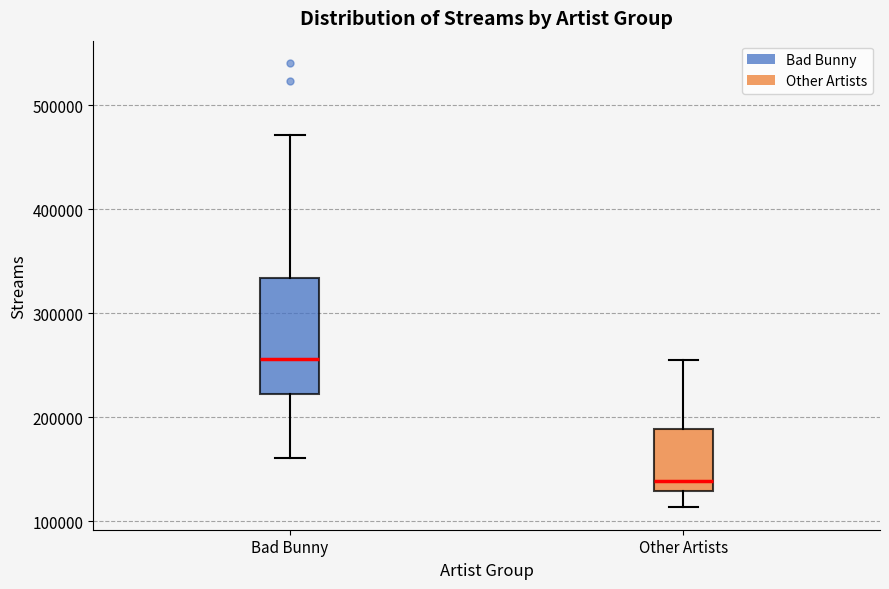

Reading left to right, read every box against the y-axis: the position of its median line, the range the box covers, and the ends of its whiskers. The values are not printed on the chart, so give them approximately, as read against the axis.

Bad Bunny: median 260000, box 220000 to 330000, whiskers 160000 to 470000
Other Artists: median 140000, box 130000 to 190000, whiskers 110000 to 250000